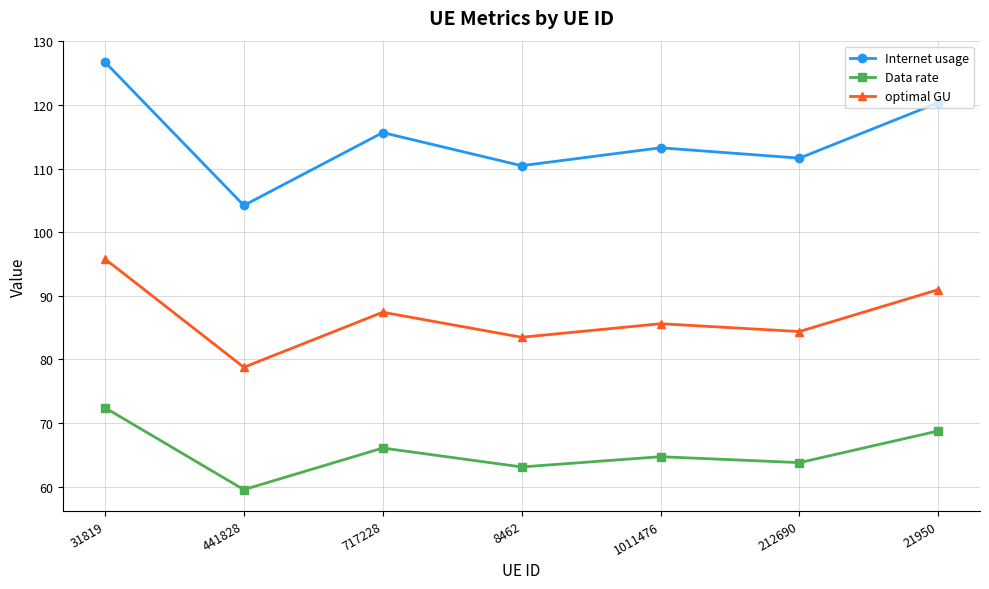

What are all the series names shown in the legend?

Internet usage, Data rate, optimal GU